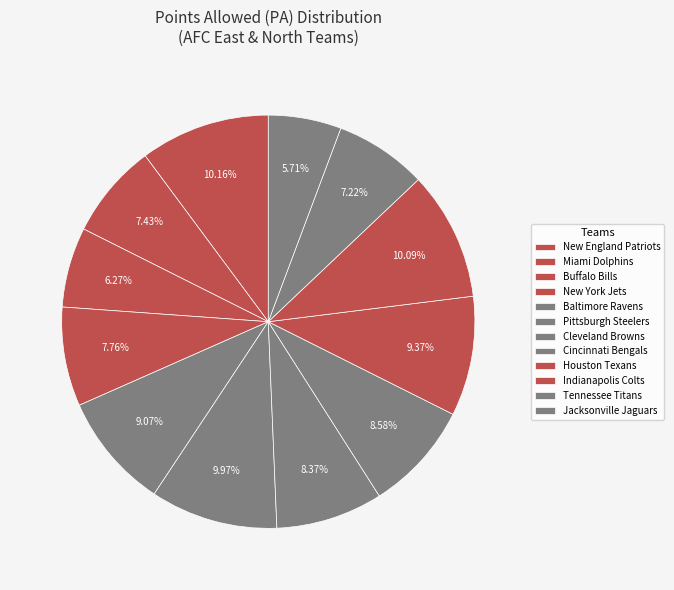

To the nearest percent, what is the average slice percentage?

8%